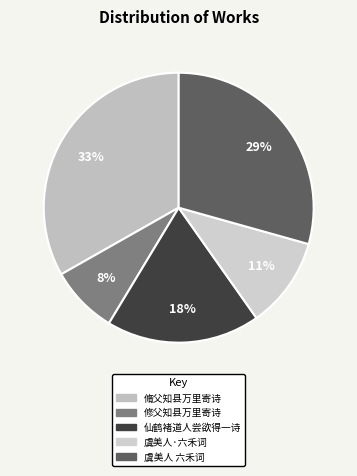

Count the number of slices in the pie.

5